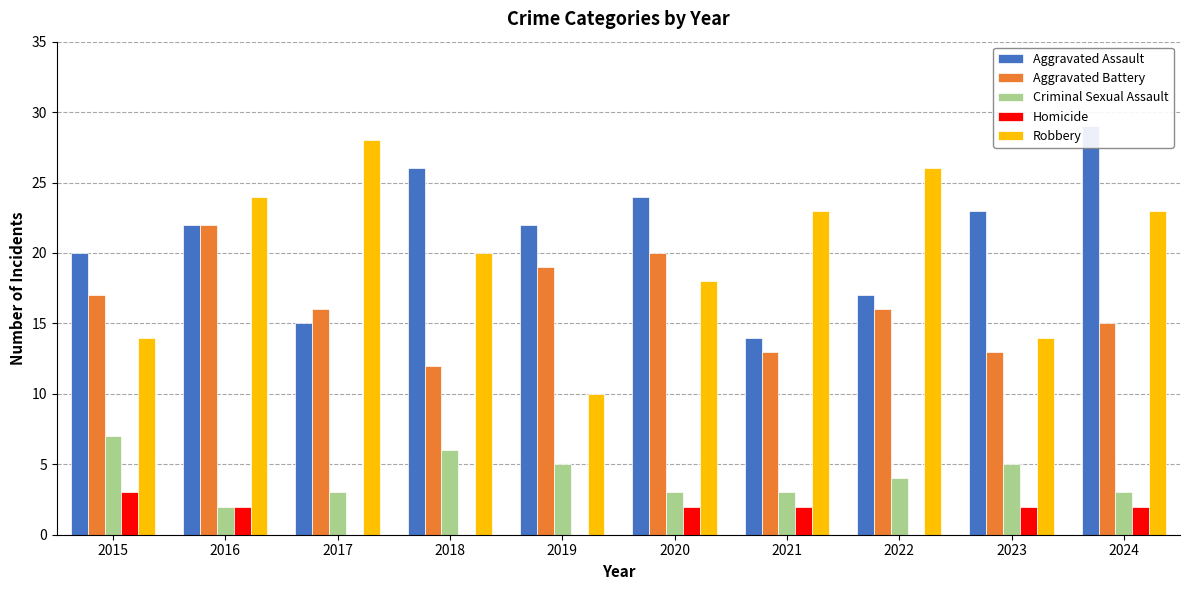

At 2020, list the series in order from smallest to largest.

Homicide, Criminal Sexual Assault, Robbery, Aggravated Battery, Aggravated Assault